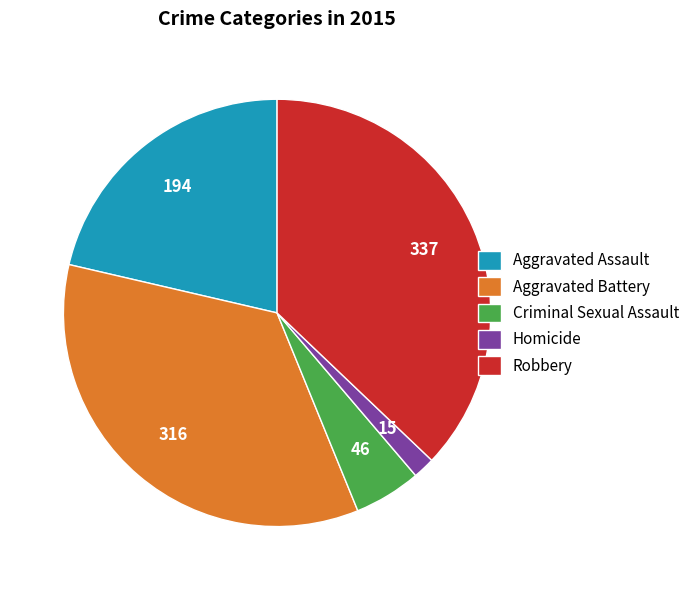

Between Aggravated Battery and Aggravated Assault, which is larger?

Aggravated Battery